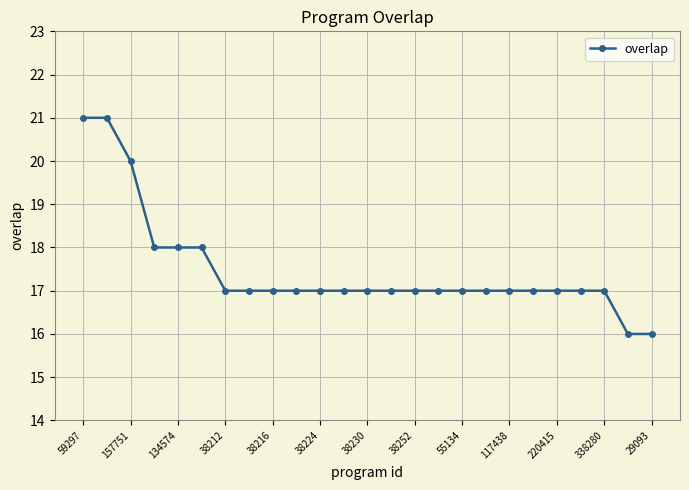

Is this an area chart (filled region under the line)?

No